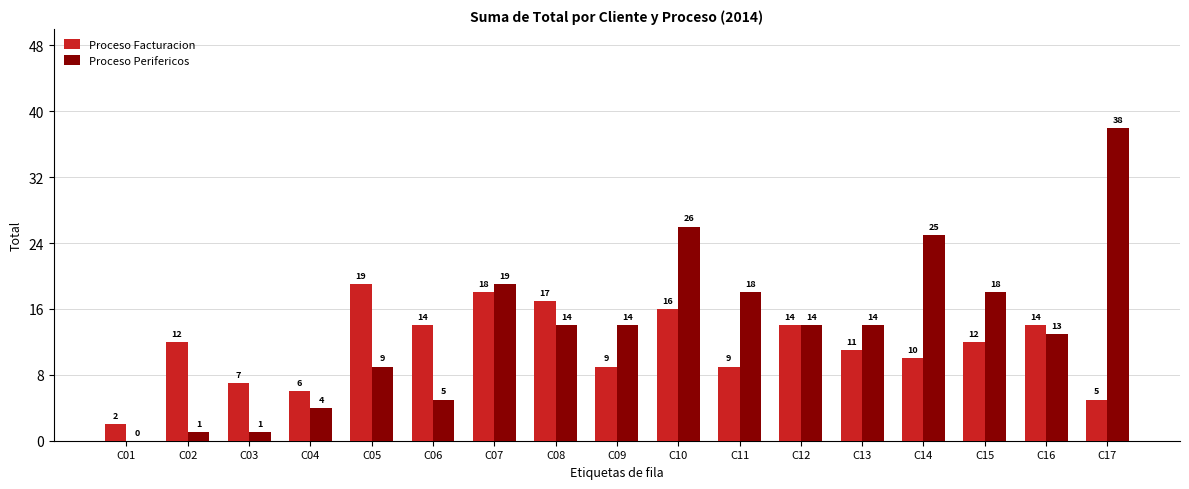

What is the approximate value of Proceso Perifericos at C17?

38